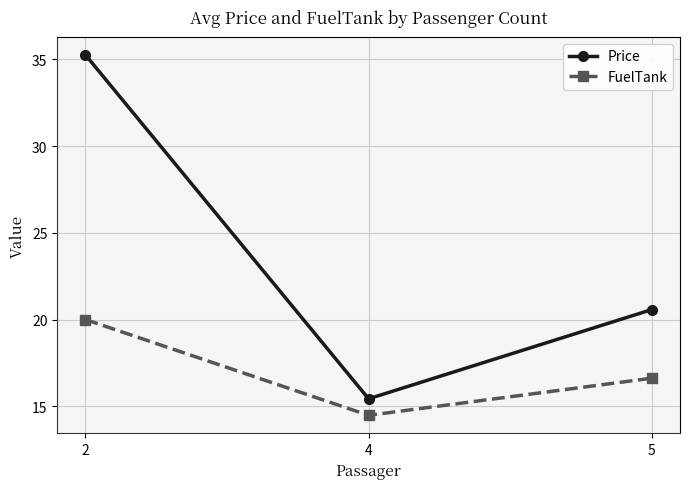

Which series has the largest total across all categories?

Price